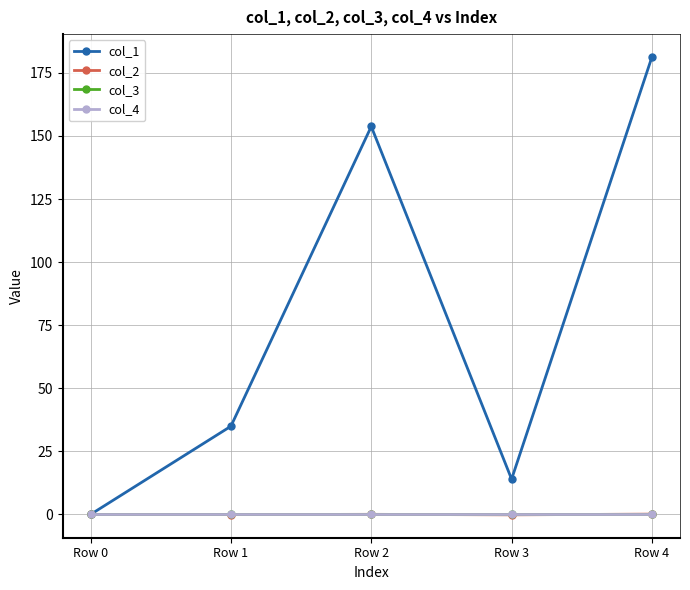

At Row 0, list the series in order from smallest to largest.

col_1, col_2, col_3, col_4